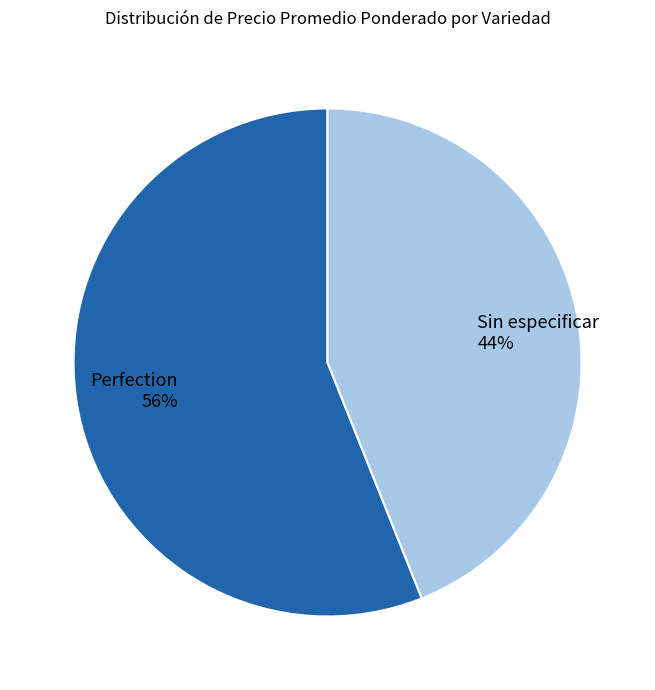

Does Perfection account for over 50% of the chart?

Yes